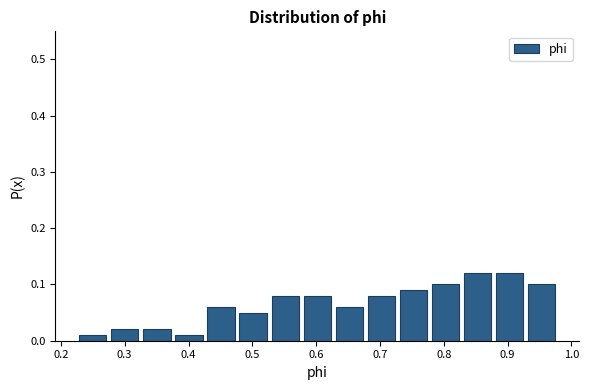

Reading left to right, list every bar in this chart as the range it spans on the x-axis followed by its height. Neither the bar edges nor the heights are printed on the chart, so give them approximately, as read against the axes.

0.22 to 0.28: under 0.01
0.28 to 0.33: 0.02
0.33 to 0.38: 0.02
0.38 to 0.43: under 0.01
0.43 to 0.48: 0.06
0.48 to 0.53: 0.05
0.53 to 0.58: 0.08
0.58 to 0.63: 0.08
0.63 to 0.68: 0.06
0.68 to 0.73: 0.08
0.73 to 0.78: 0.09
0.78 to 0.83: 0.10
0.83 to 0.88: 0.12
0.88 to 0.93: 0.12
0.93 to 0.98: 0.10